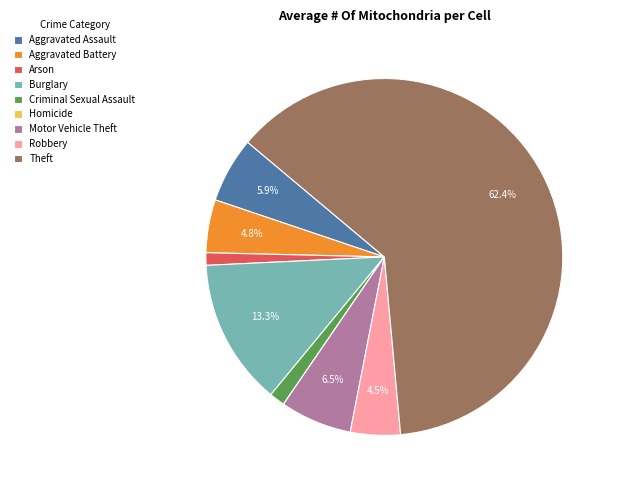

Which has a higher value, Robbery or Burglary?

Burglary